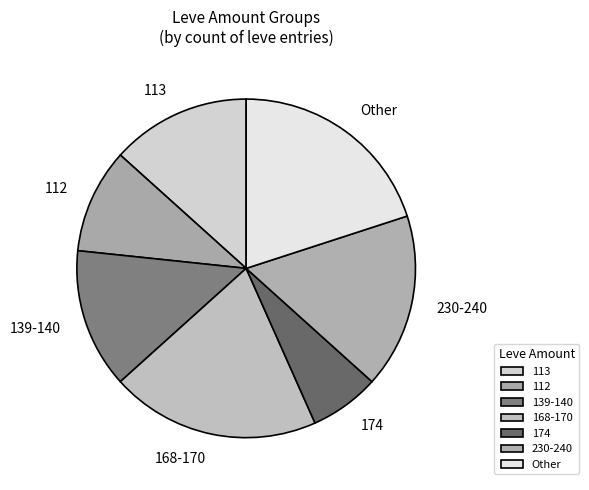

Is it true that 139-140 is 8% of the pie?

False